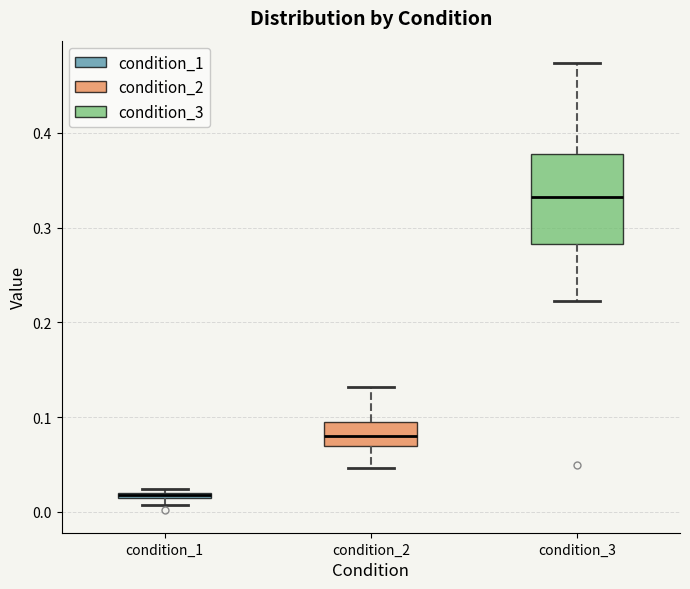

Comparing the boxes themselves (not the whiskers), which one is the tallest?

condition_3